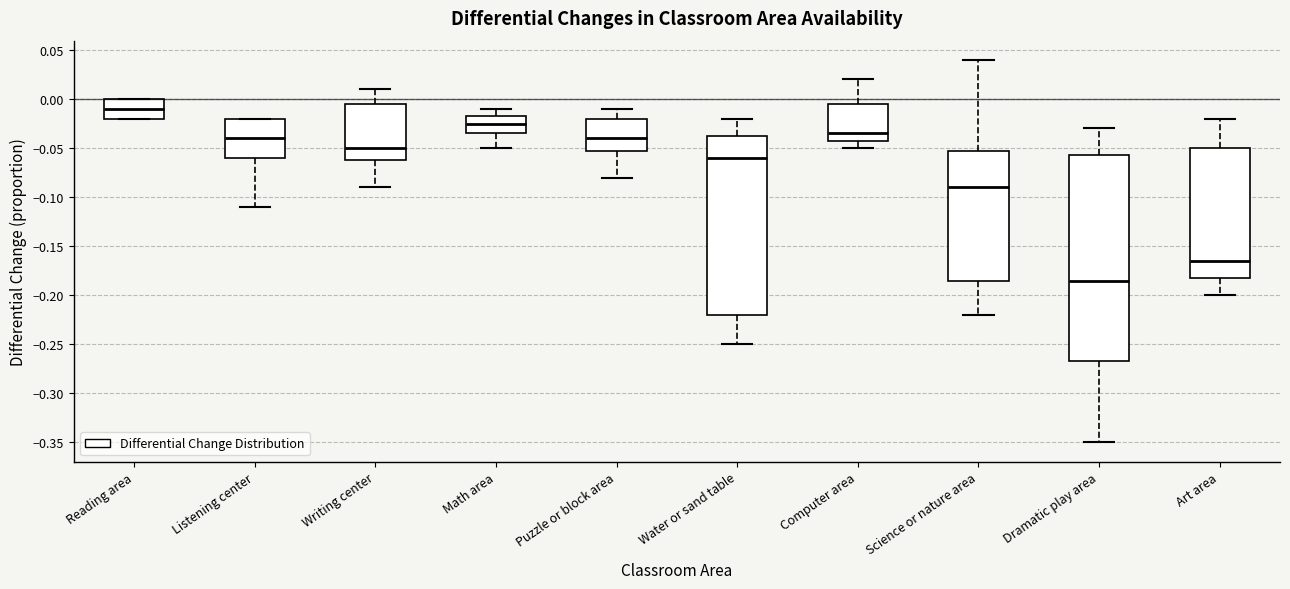

Reading left to right, read every box against the y-axis: the position of its median line, the range the box covers, and the ends of its whiskers. The values are not printed on the chart, so give them approximately, as read against the axis.

Reading area: median -0.010, box -0.020 to 0.000, whiskers -0.020 to 0.000
Listening center: median -0.040, box -0.060 to -0.020, whiskers -0.110 to -0.020
Writing center: median -0.050, box -0.060 to -0.005, whiskers -0.090 to 0.010
Math area: median -0.025, box -0.035 to -0.015, whiskers -0.050 to -0.010
Puzzle or block area: median -0.040, box -0.050 to -0.020, whiskers -0.080 to -0.010
Water or sand table: median -0.060, box -0.220 to -0.035, whiskers -0.250 to -0.020
Computer area: median -0.035, box -0.040 to -0.005, whiskers -0.050 to 0.020
Science or nature area: median -0.090, box -0.185 to -0.050, whiskers -0.220 to 0.040
Dramatic play area: median -0.185, box -0.265 to -0.055, whiskers -0.350 to -0.030
Art area: median -0.165, box -0.180 to -0.050, whiskers -0.200 to -0.020